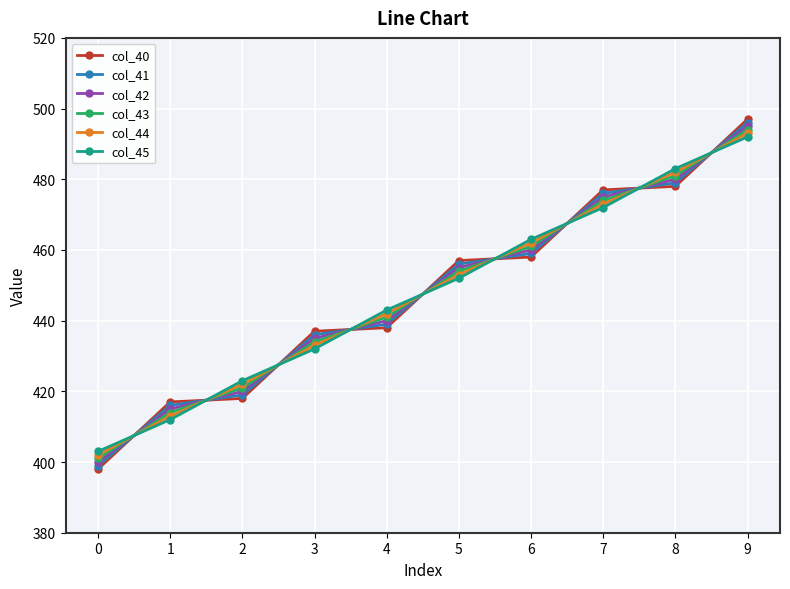

How many values in the col_43 series are below 454?

5